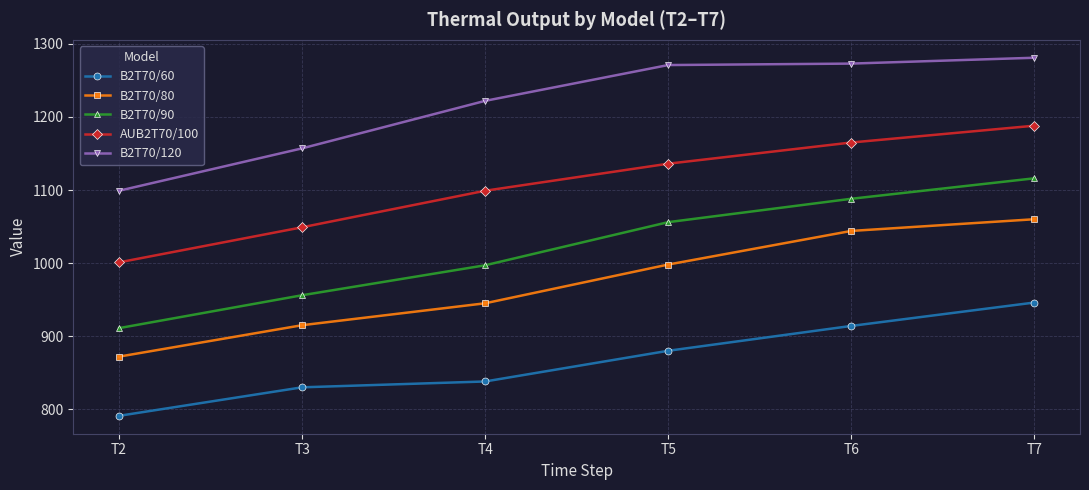

Is it true that B2T70/120 equals 1157 at T3?

True